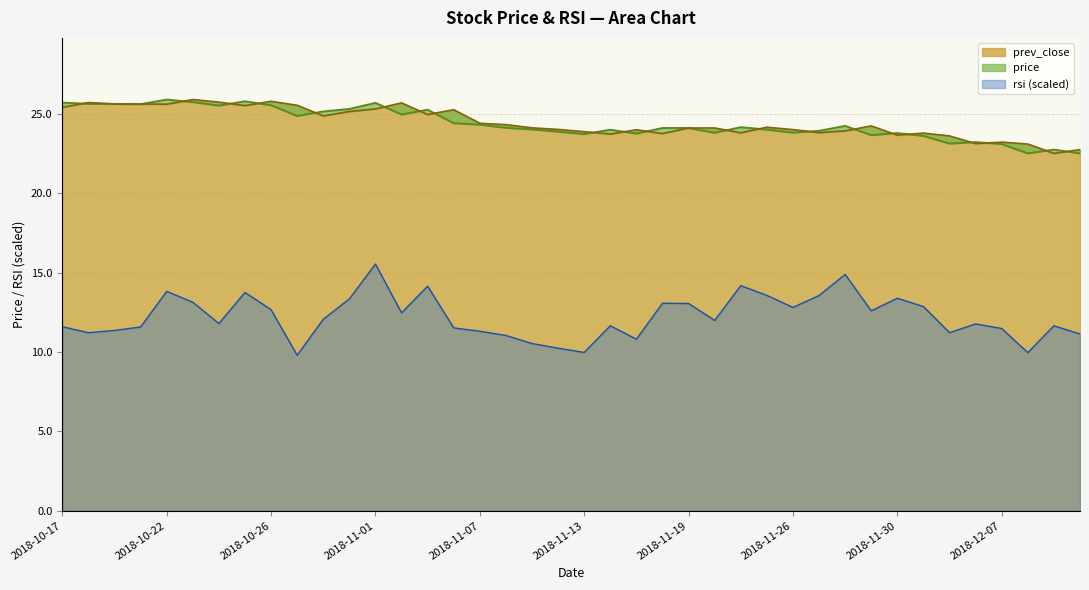

What is the spread (max minus min) of values at 2018-12-07?

11.7